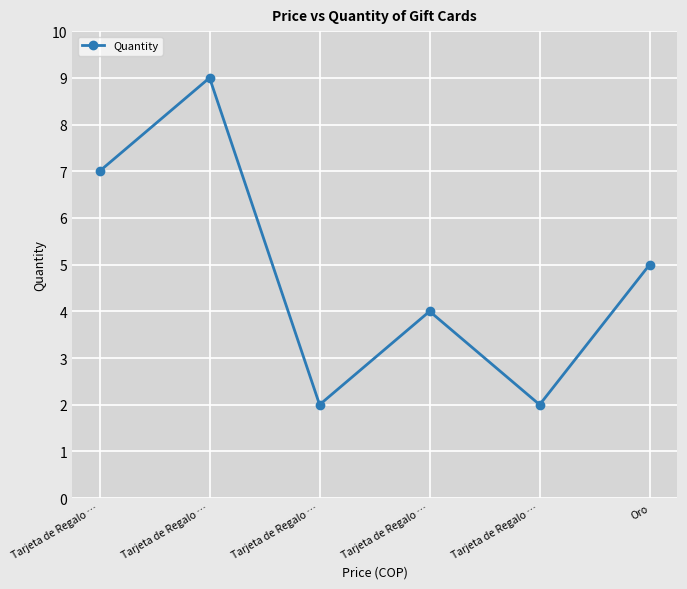

Where is the data nearest to the value 5?

Oro